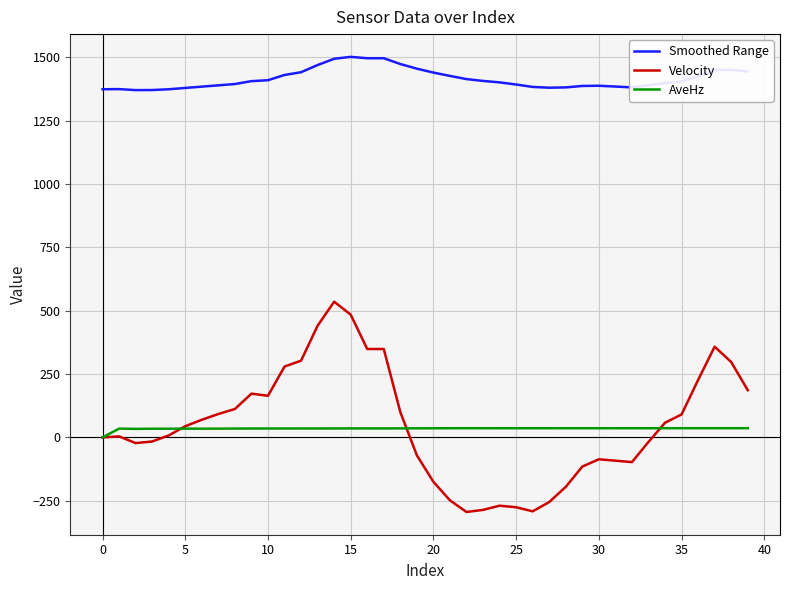

Which series has the largest total across all categories?

Smoothed Range